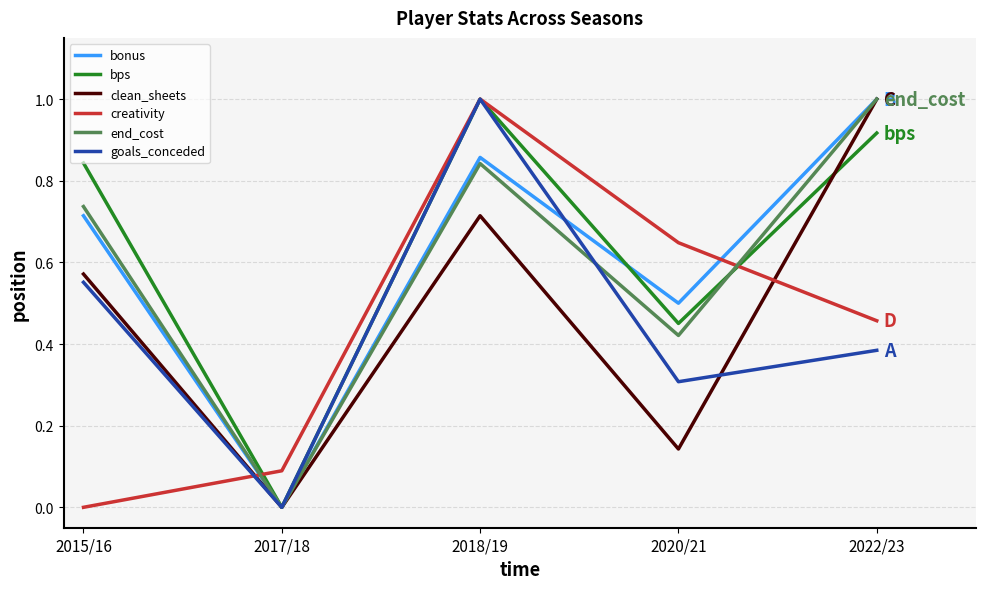

What is the total value across all series at 2018/19?

5.4